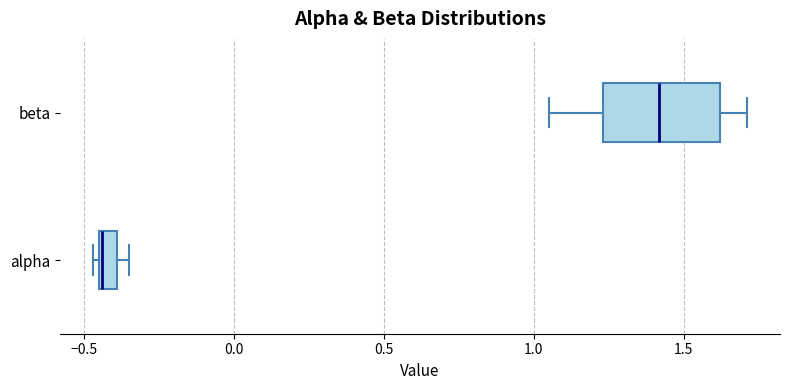

Which box is the widest, from its left edge to its right edge?

beta